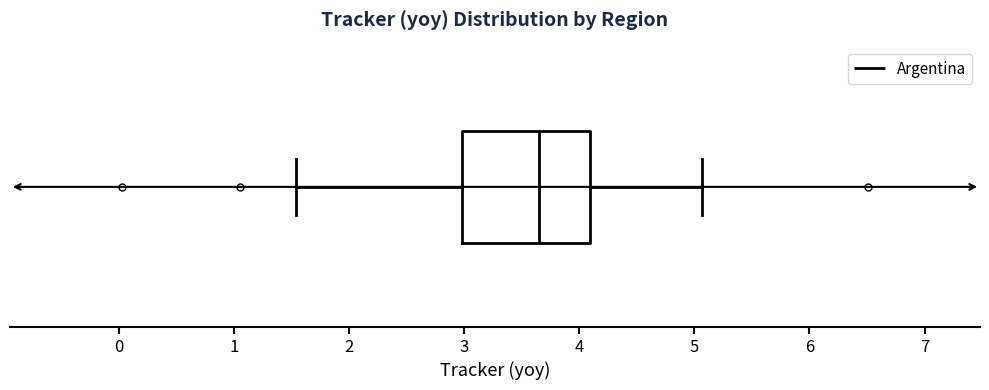

Where is the right edge of the box on the x-axis? The values are not printed on the chart, so give them approximately, as read against the axis.

4.1